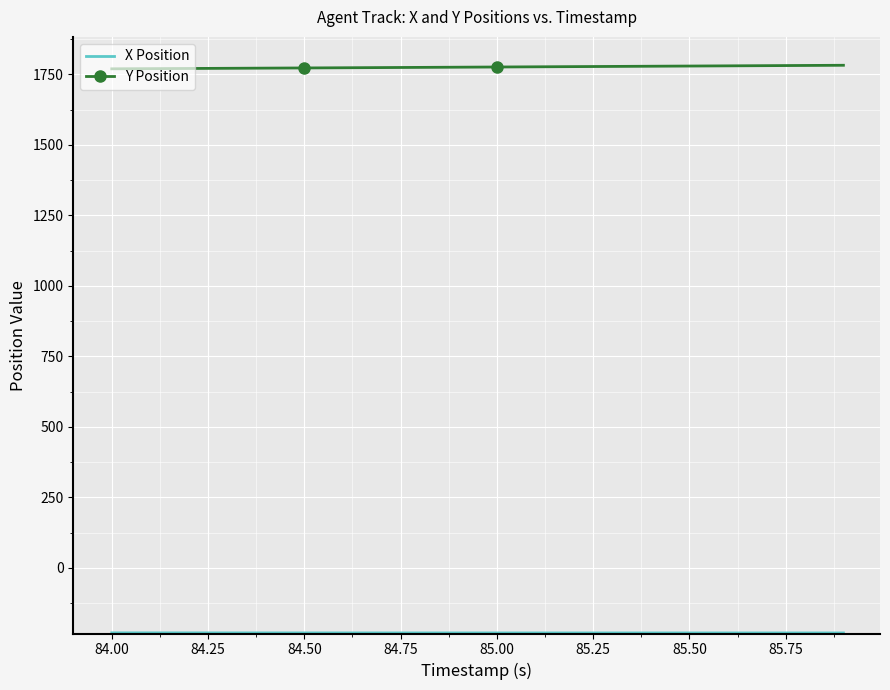

What is the smallest value displayed?

-231.2